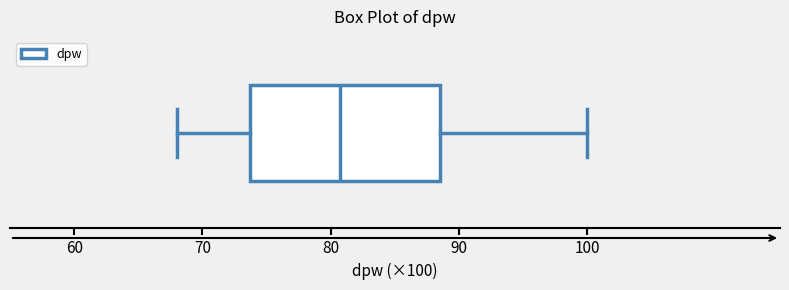

Read this box plot against the x-axis: the position of the median line, the range covered by the box, and the ends of both whiskers. The values are not printed on the chart, so give them approximately, as read against the axis.

median 81, box 74 to 88, whiskers 68 to 100